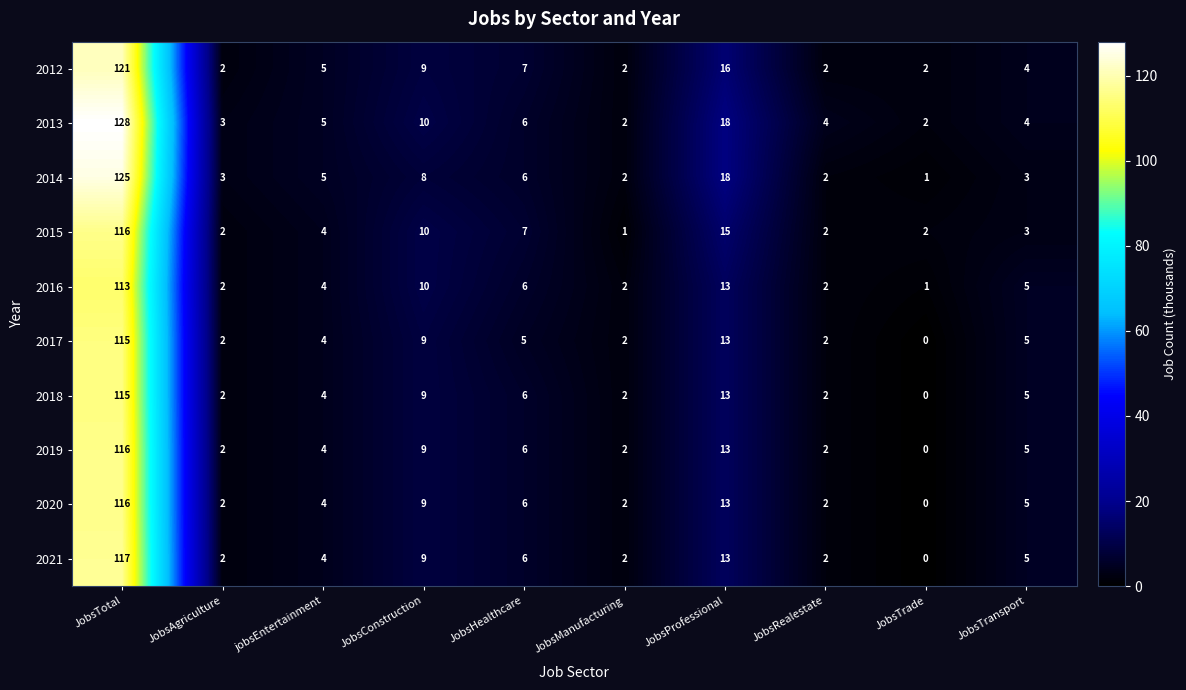

Is the value of 2019 at JobsProfessional greater than the value of 2014 at JobsRealestate?

Yes